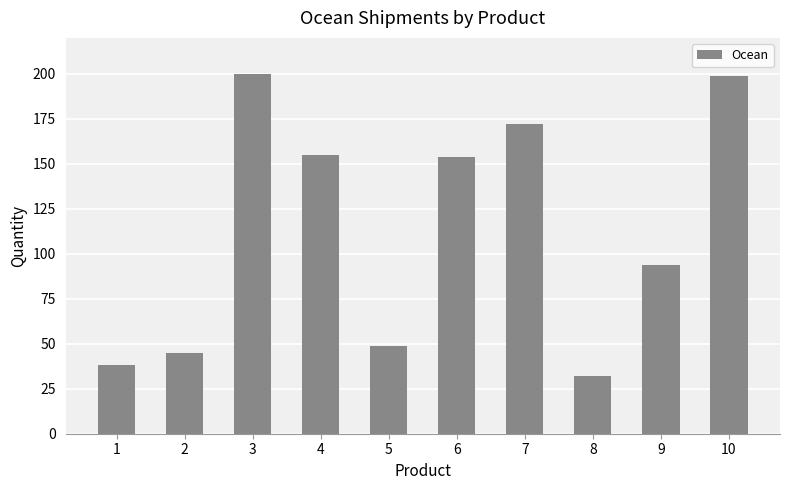

What is the change in value from 2 to 6?

+109